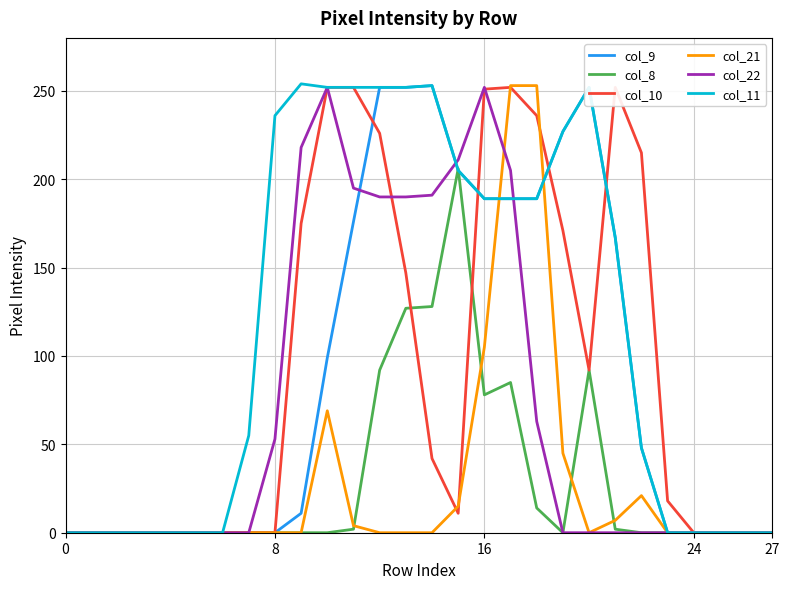

After their last crossing, which series has the higher values: col_11 or col_10?

col_10